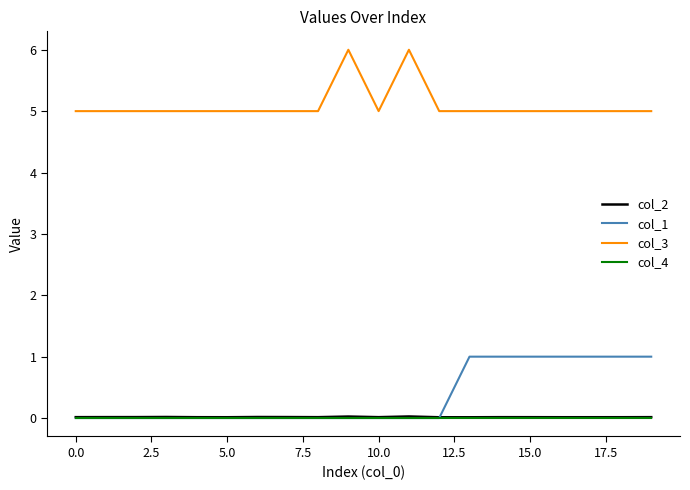

Which series has the largest total across all categories?

col_3